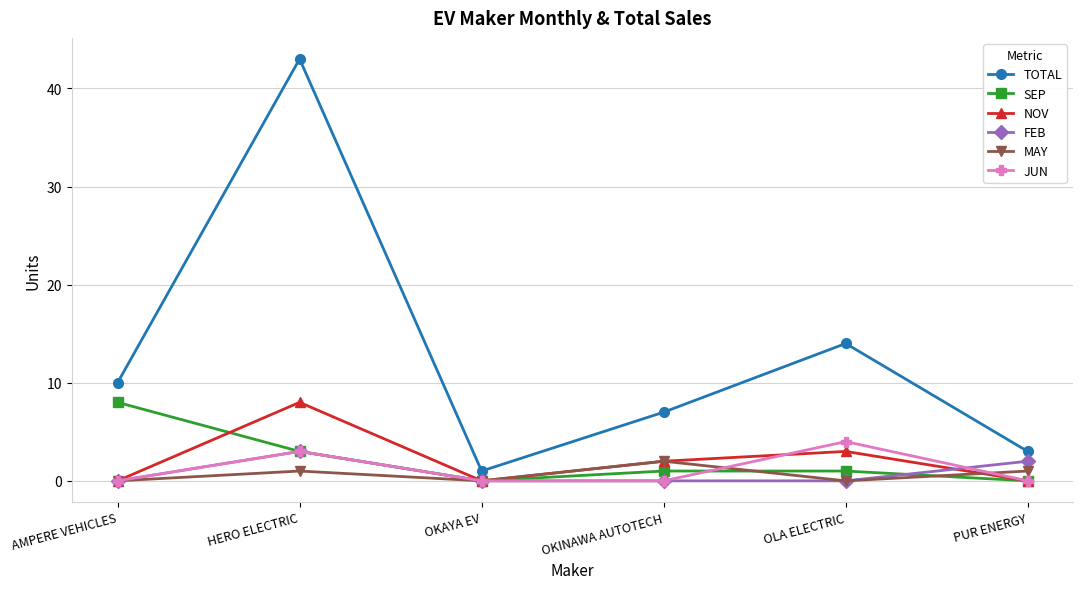

Reading left to right, list all the values displayed in this chart.

TOTAL: AMPERE VEHICLES=10	HERO ELECTRIC=43	OKAYA EV=1	OKINAWA AUTOTECH=7	OLA ELECTRIC=14	PUR ENERGY=3
SEP: AMPERE VEHICLES=8	HERO ELECTRIC=3	OKAYA EV=0	OKINAWA AUTOTECH=1	OLA ELECTRIC=1	PUR ENERGY=0
NOV: AMPERE VEHICLES=0	HERO ELECTRIC=8	OKAYA EV=0	OKINAWA AUTOTECH=2	OLA ELECTRIC=3	PUR ENERGY=0
FEB: AMPERE VEHICLES=0	HERO ELECTRIC=3	OKAYA EV=0	OKINAWA AUTOTECH=0	OLA ELECTRIC=0	PUR ENERGY=2
MAY: AMPERE VEHICLES=0	HERO ELECTRIC=1	OKAYA EV=0	OKINAWA AUTOTECH=2	OLA ELECTRIC=0	PUR ENERGY=1
JUN: AMPERE VEHICLES=0	HERO ELECTRIC=3	OKAYA EV=0	OKINAWA AUTOTECH=0	OLA ELECTRIC=4	PUR ENERGY=0